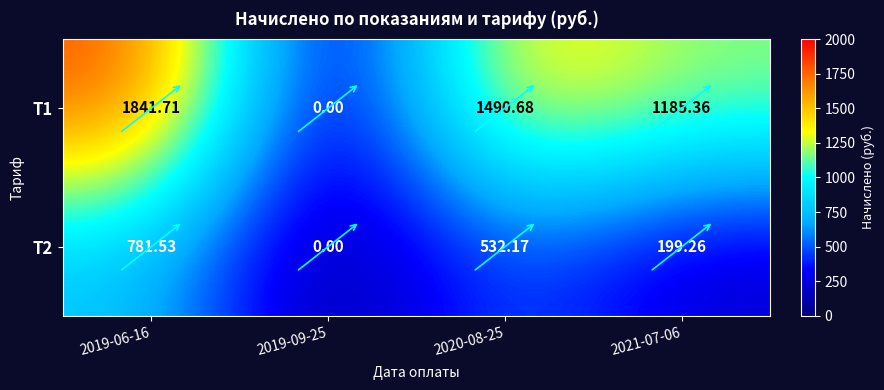

At 2020-08-25, list the series in order from largest to smallest.

Т1, Т2